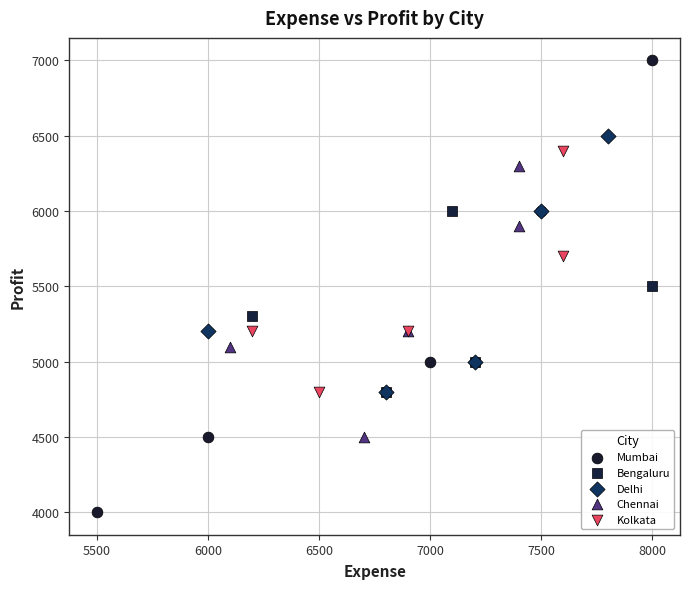

What are all the series names shown in the legend?

Mumbai, Bengaluru, Delhi, Chennai, Kolkata